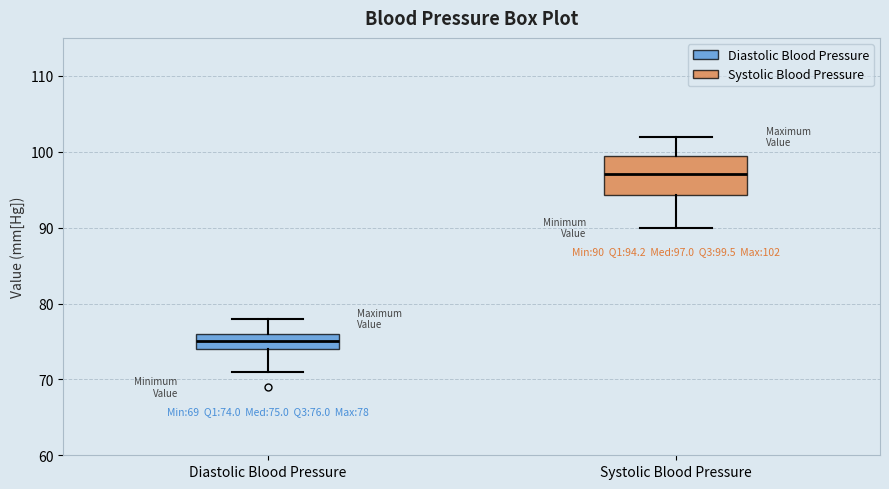

Which box is the tallest, from its lower edge to its upper edge?

Systolic Blood Pressure